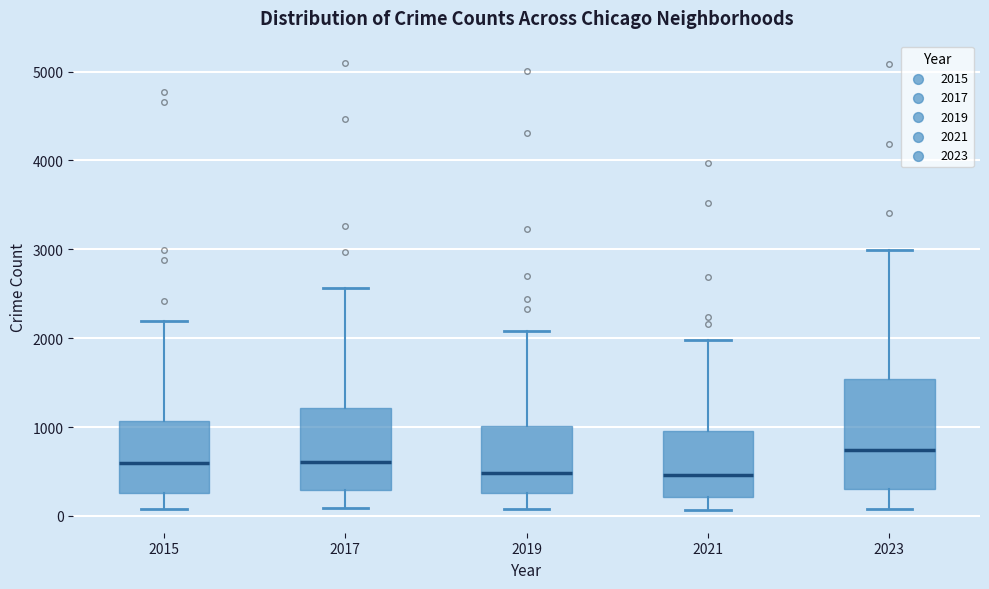

Reading left to right, read every box against the y-axis: the position of its median line, the range the box covers, and the ends of its whiskers. The values are not printed on the chart, so give them approximately, as read against the axis.

2015: median 600, box 300 to 1100, whiskers 100 to 2200
2017: median 600, box 300 to 1200, whiskers 100 to 2600
2019: median 500, box 300 to 1000, whiskers 100 to 2100
2021: median 500, box 200 to 900, whiskers 100 to 2000
2023: median 700, box 300 to 1500, whiskers 100 to 3000